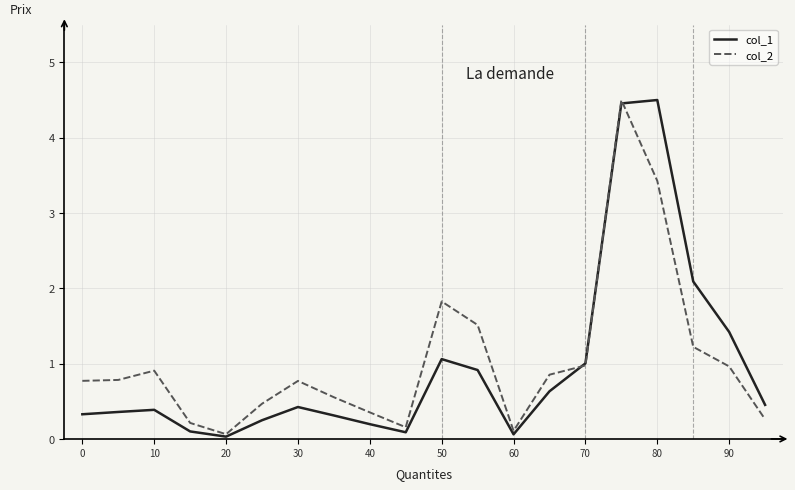

What is the maximum value shown in the chart?

4.5